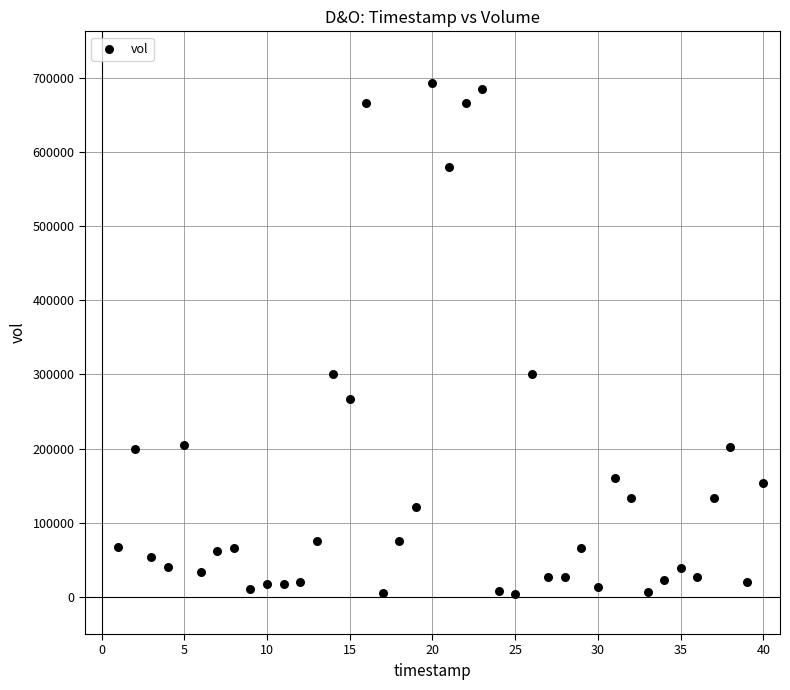

What is the range of X values (max minus min)?

39